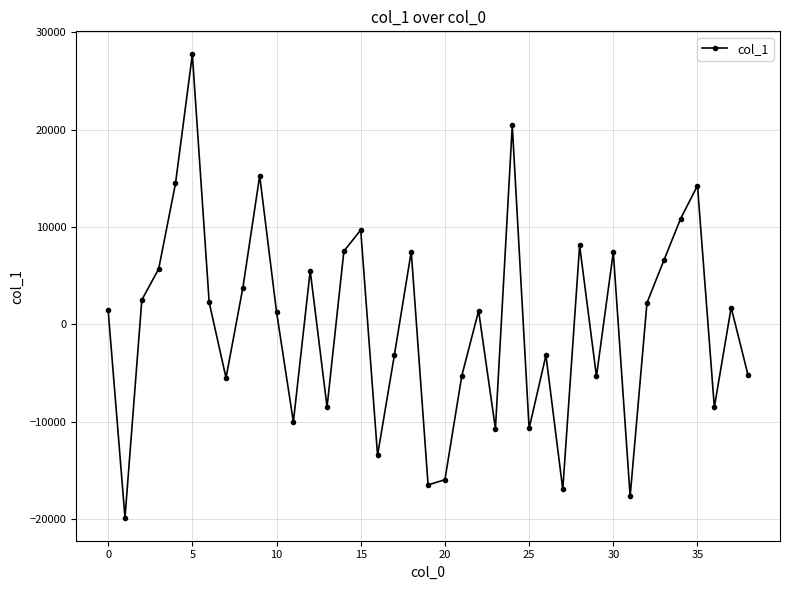

How many lines are shown in the chart?

1